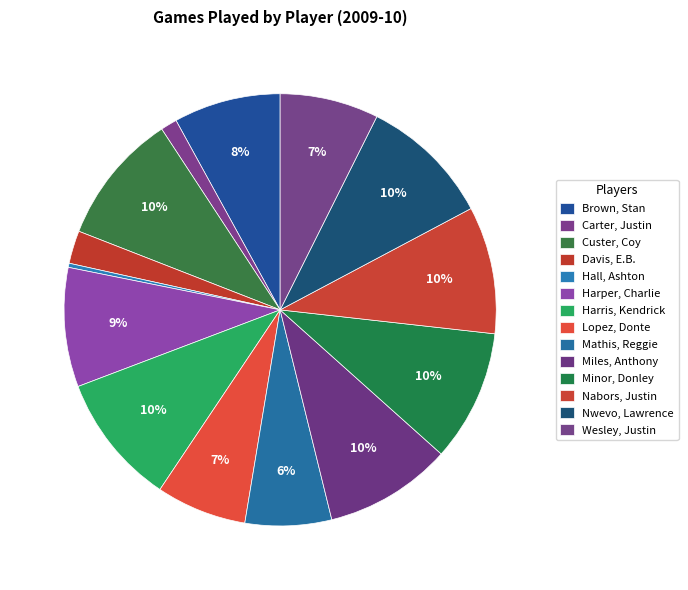

Which category has the biggest portion of the pie?

Custer, Coy